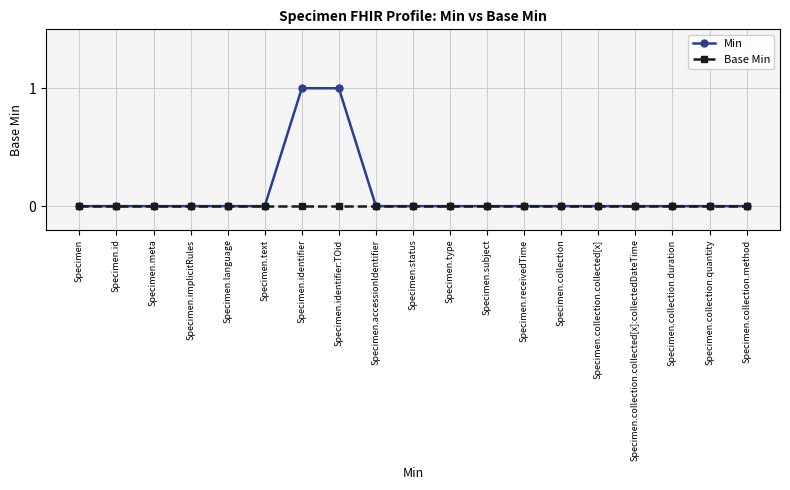

The value of Min at Specimen is 1. True or false?

False